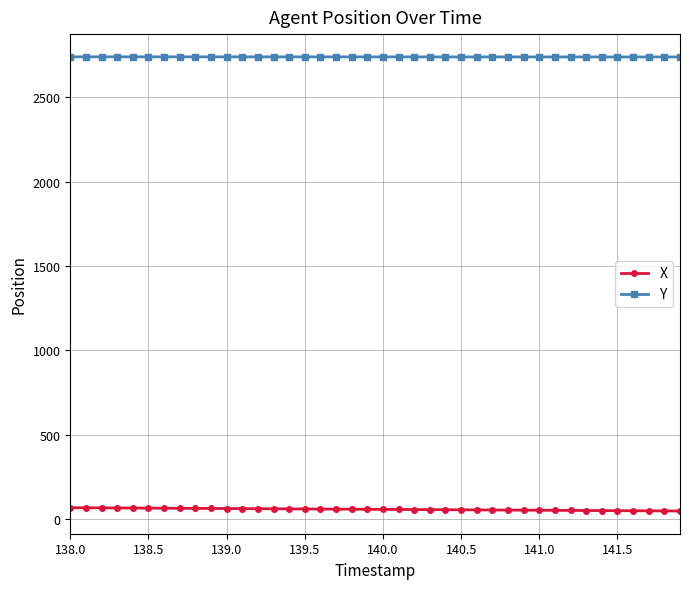

True or false: Y and X intersect in this chart.

False